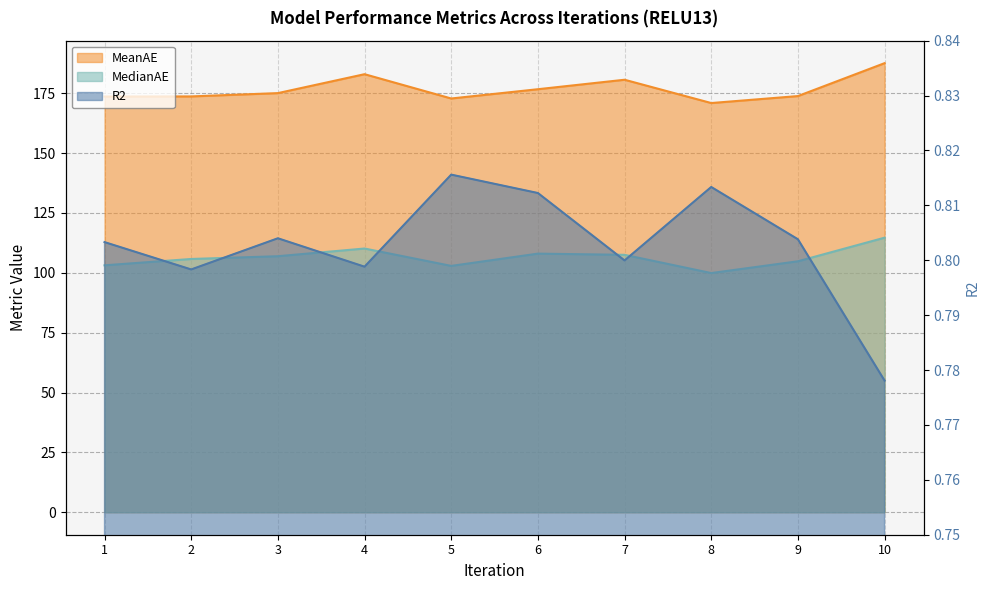

How many lines are shown in the chart?

3